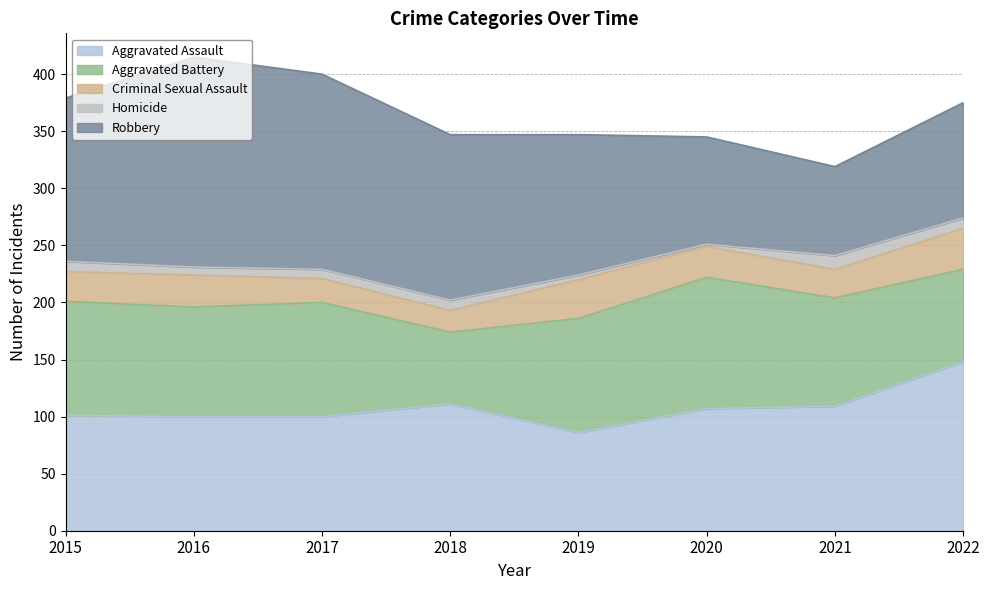

At which category does the chart reach its minimum across all series?

2020